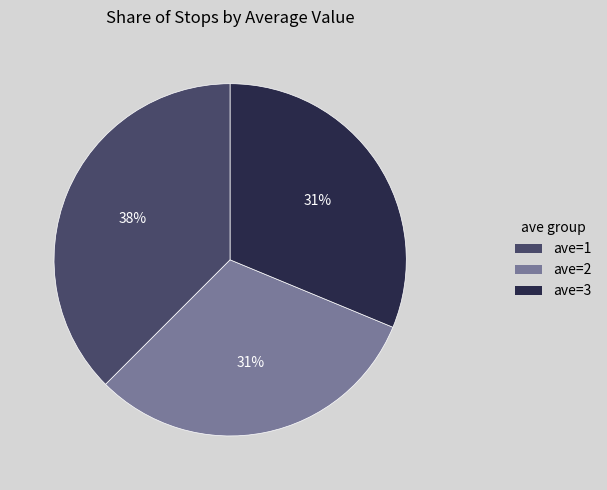

Do ave=1 and ave=2 together represent more than half of the pie?

Yes